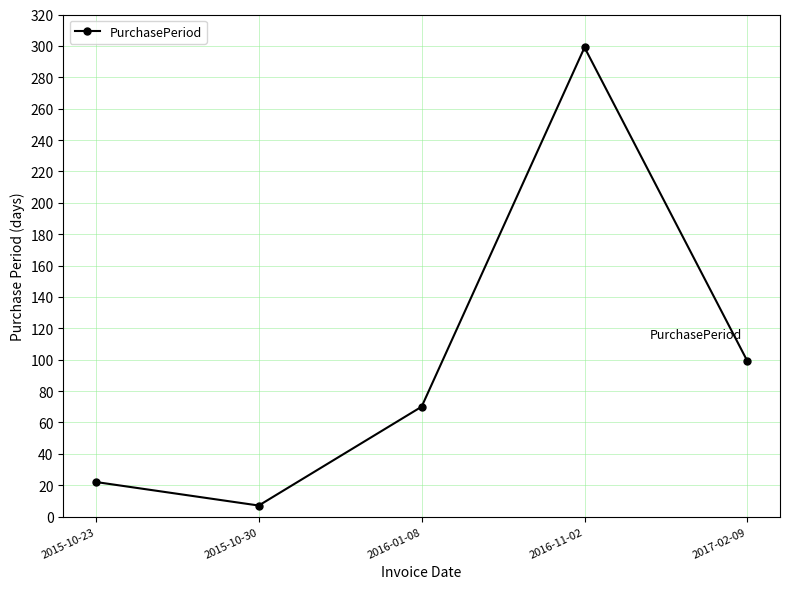

Which category has the highest value across all series?

2016-11-02